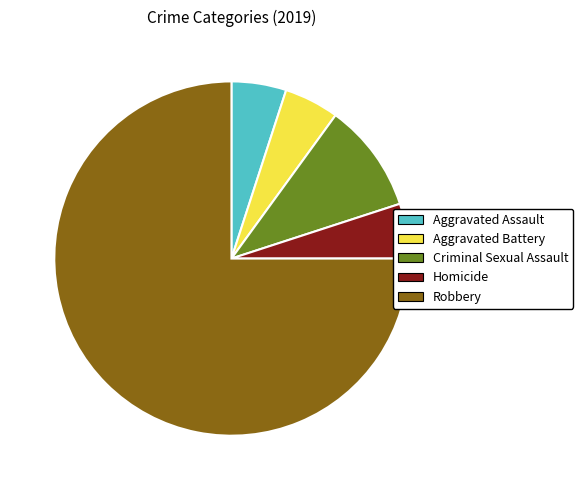

Is the sum of Homicide and Criminal Sexual Assault greater than half?

No